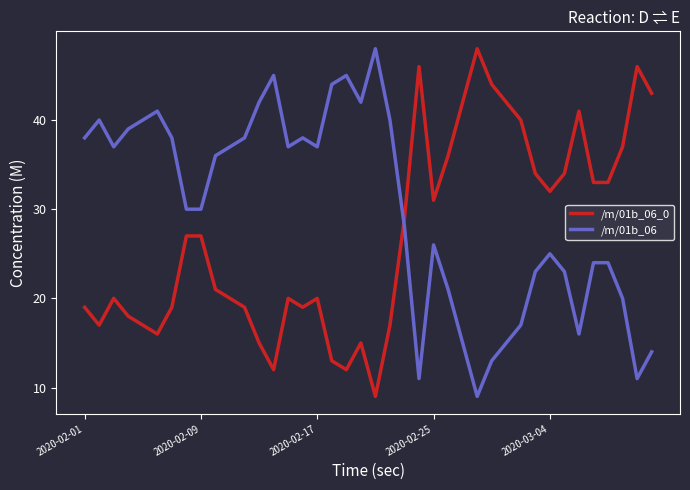

What is the difference between the maximum and second lowest values in the /m/01b_06_0 series?

36